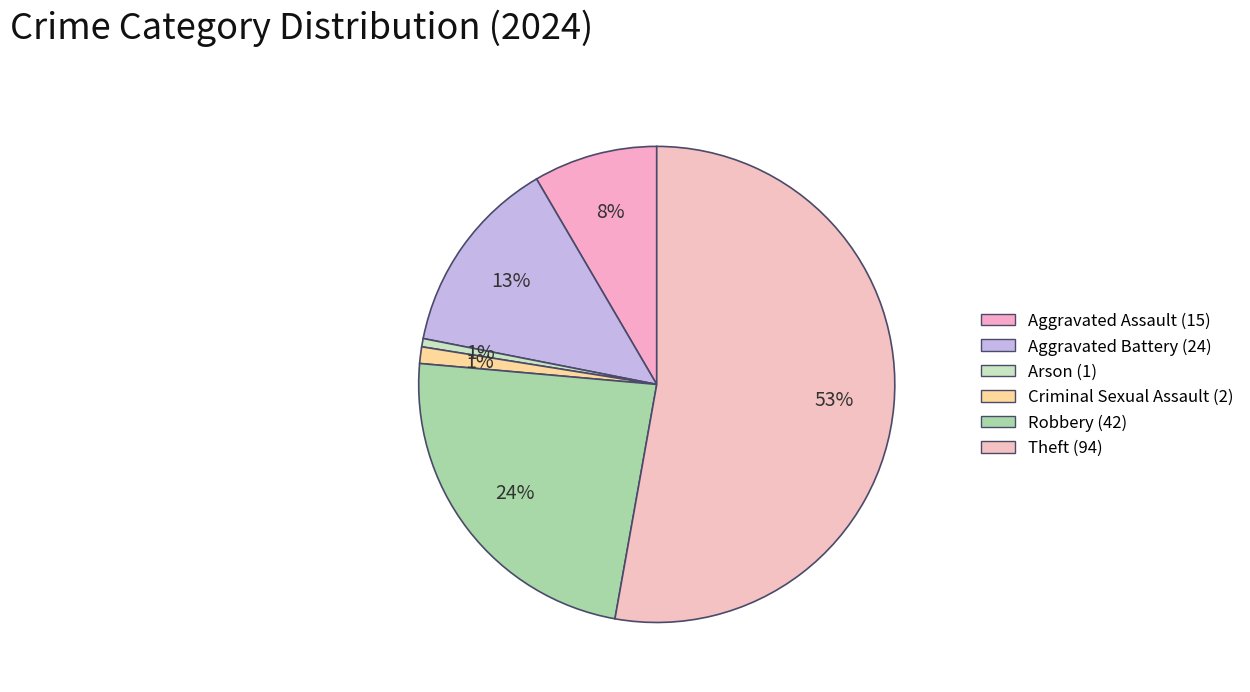

What percentage is the Robbery slice, to the nearest percent?

24%